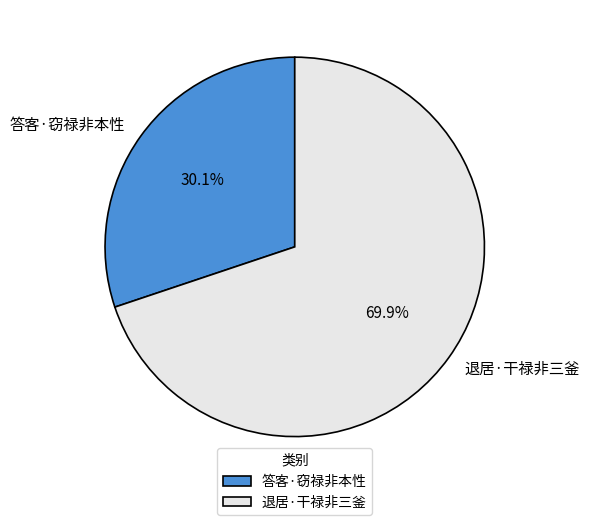

Count the number of slices in the pie.

2